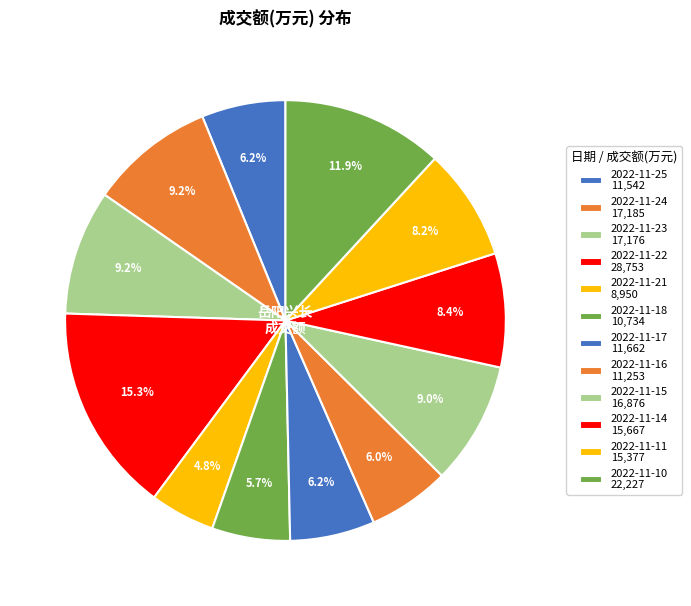

Which slice is the smallest?

2022-11-21